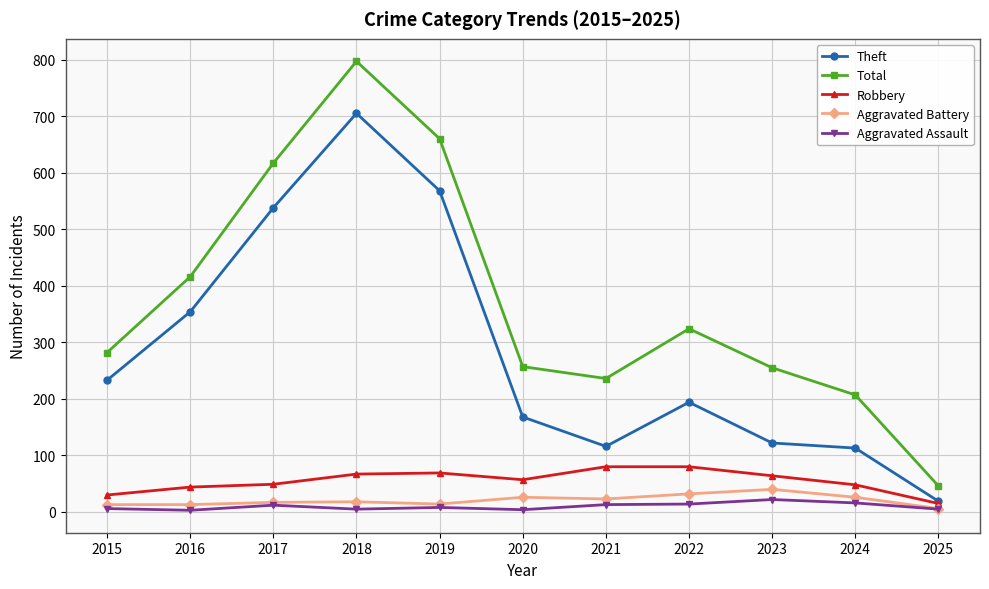

What is the sum of all Aggravated Battery values?

228